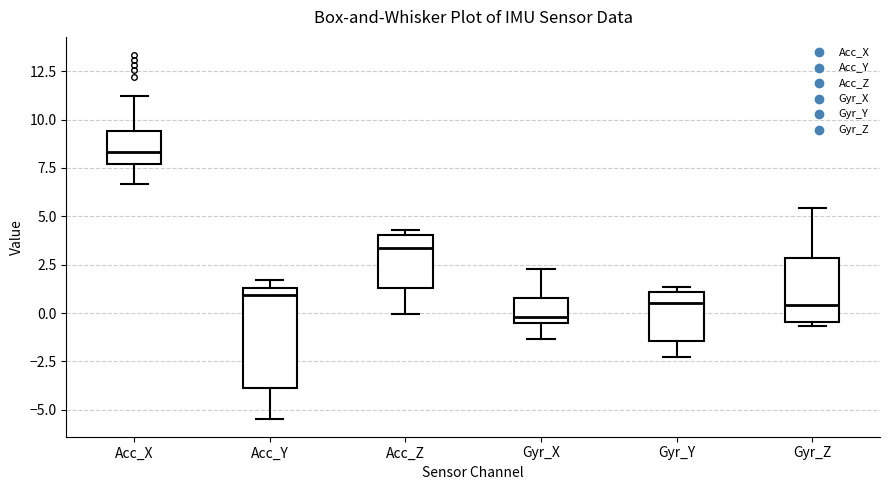

Reading left to right, read every box against the y-axis: the position of its median line, the range the box covers, and the ends of its whiskers. The values are not printed on the chart, so give them approximately, as read against the axis.

Acc_X: median 8.5, box 7.5 to 9.5, whiskers 6.5 to 11.0
Acc_Y: median 1.0, box -4.0 to 1.5, whiskers -5.5 to 1.5 (just above the box's upper edge)
Acc_Z: median 3.5, box 1.5 to 4.0, whiskers 0.0 to 4.5
Gyr_X: median 0.0, box -0.5 to 1.0, whiskers -1.5 to 2.5
Gyr_Y: median 0.5, box -1.5 to 1.0, whiskers -2.5 to 1.5
Gyr_Z: median 0.5, box -0.5 to 3.0, whiskers -0.5 (just below the box's lower edge) to 5.5